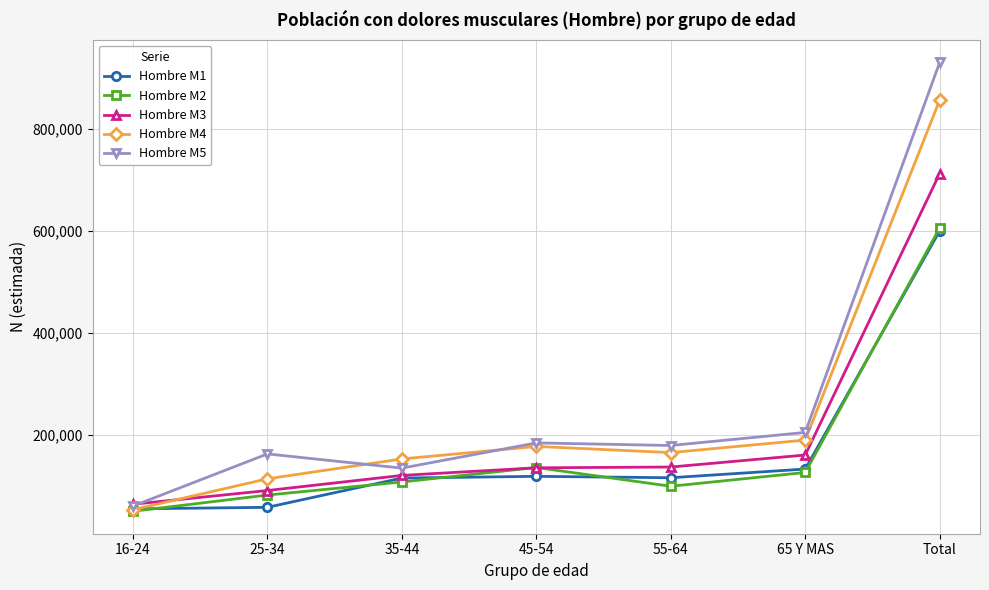

At how many categories does at least one series exceed 132300?

6